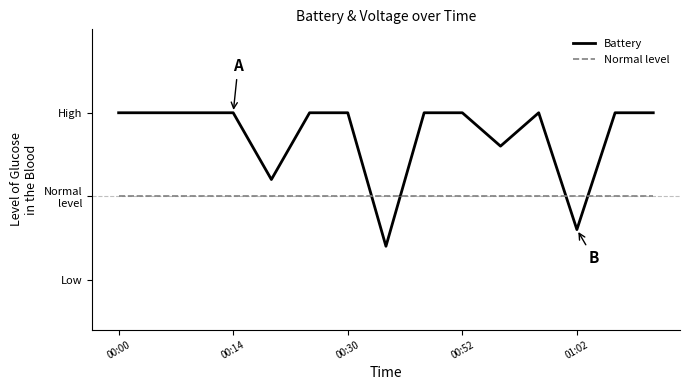

Which category has the lowest value across all series?

7